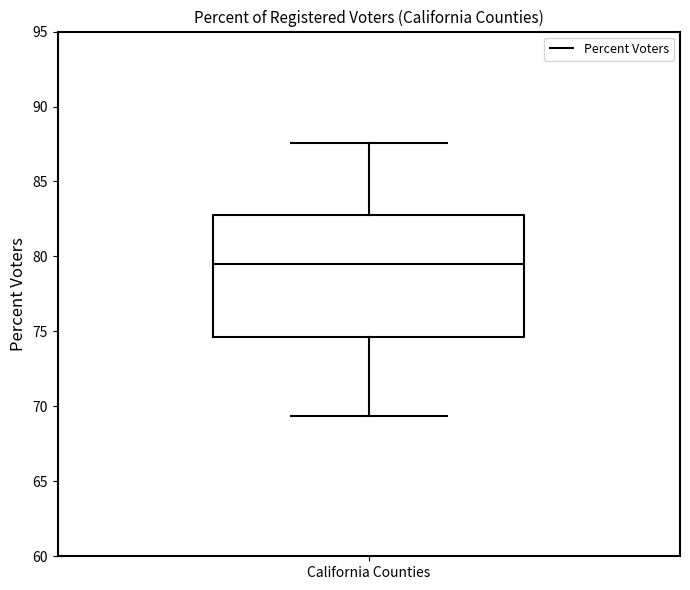

Read this box plot against the y-axis: the position of the median line, the range covered by the box, and the ends of both whiskers. The values are not printed on the chart, so give them approximately, as read against the axis.

median 79.5, box 74.5 to 83.0, whiskers 69.5 to 87.5